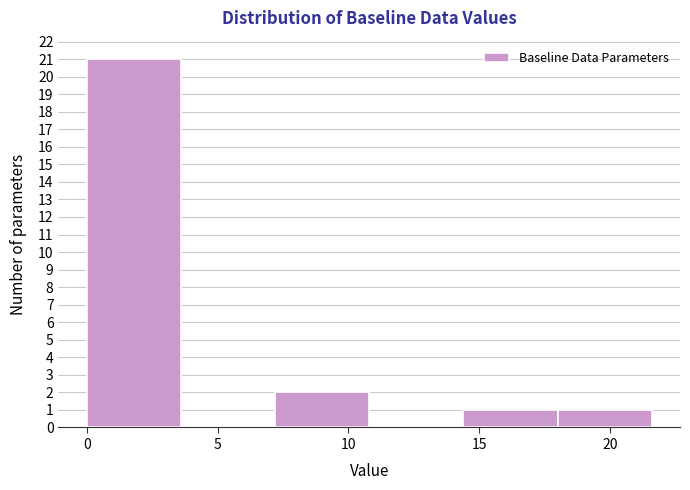

Reading left to right, transcribe this chart: for each bar, give the range it covers on the x-axis and its height. Neither the bar edges nor the heights are printed on the chart, so give them approximately, as read against the axes.

0.0 to 3.6: 21
3.6 to 7.2: 0
7.2 to 10.8: 2
10.8 to 14.4: 0
14.4 to 18.0: 1
18.0 to 21.6: 1